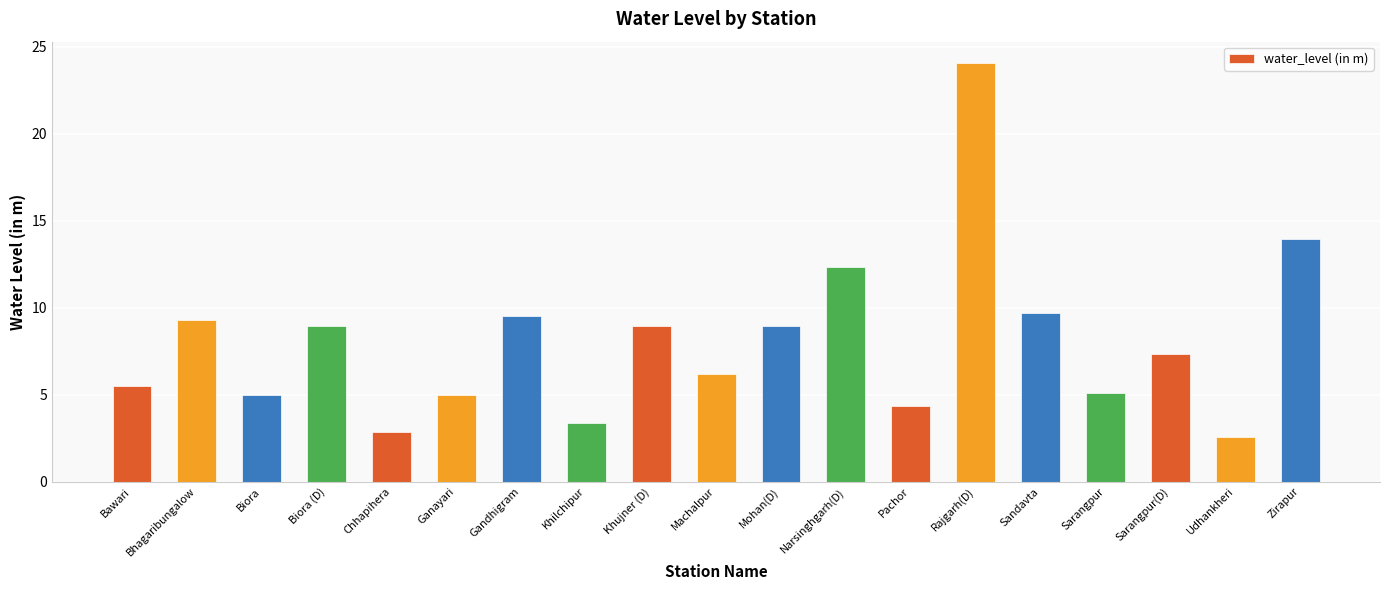

How many bars are there in total?

19